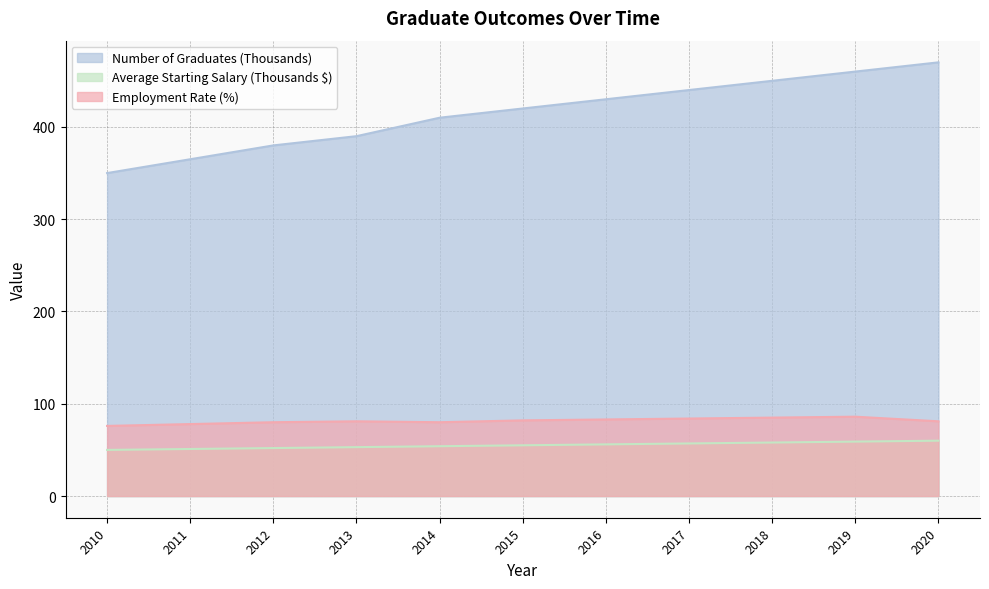

Rank the series at 2016 from highest to lowest value.

Number of Graduates (Thousands), Employment Rate (%), Average Starting Salary (Thousands $)